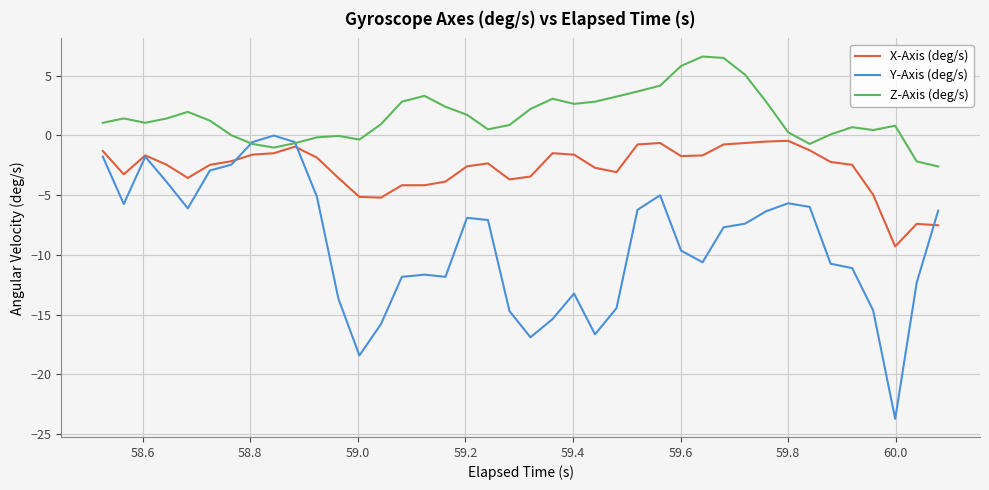

How many categories are shown in the chart?

40